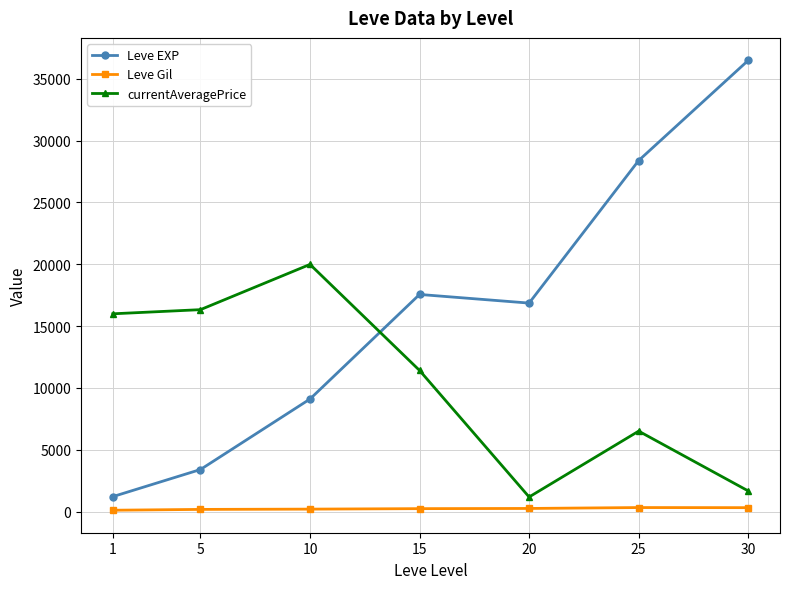

True or false: Leve EXP and Leve Gil intersect in this chart.

False